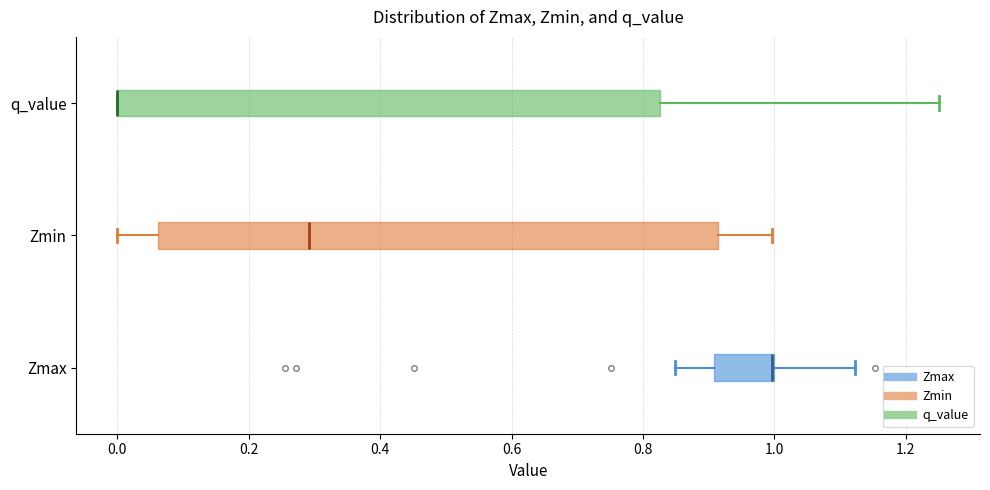

Where does the median line of the box for Zmin sit on the x-axis? The values are not printed on the chart, so give them approximately, as read against the axis.

0.30